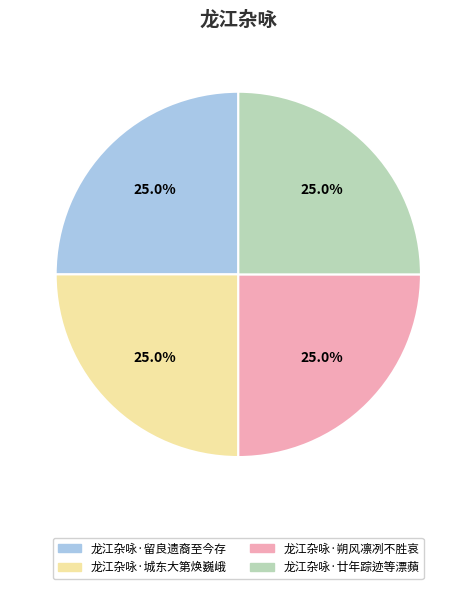

How much of the chart is everything except 龙江杂咏·廿年踪迹等漂蘋?

75.0%